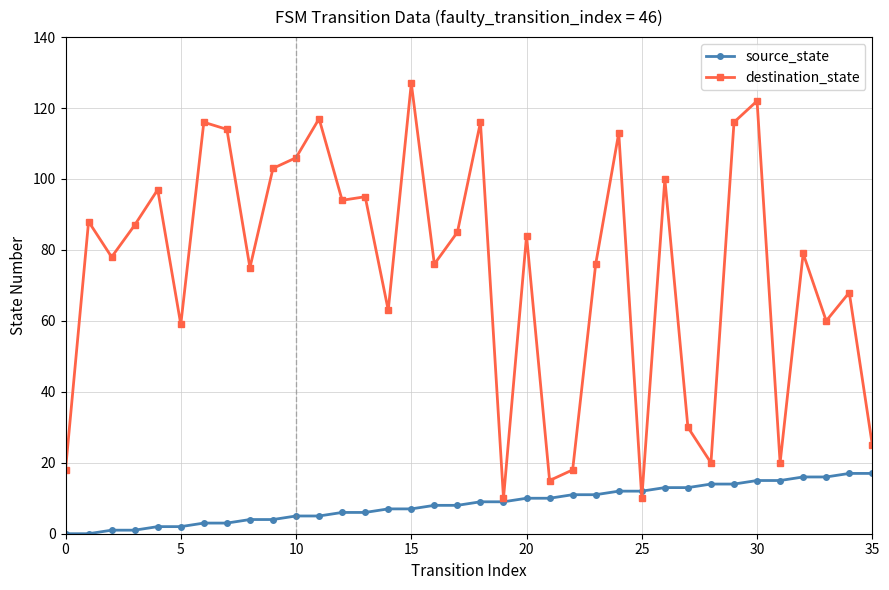

Which series has the largest total across all categories?

destination_state